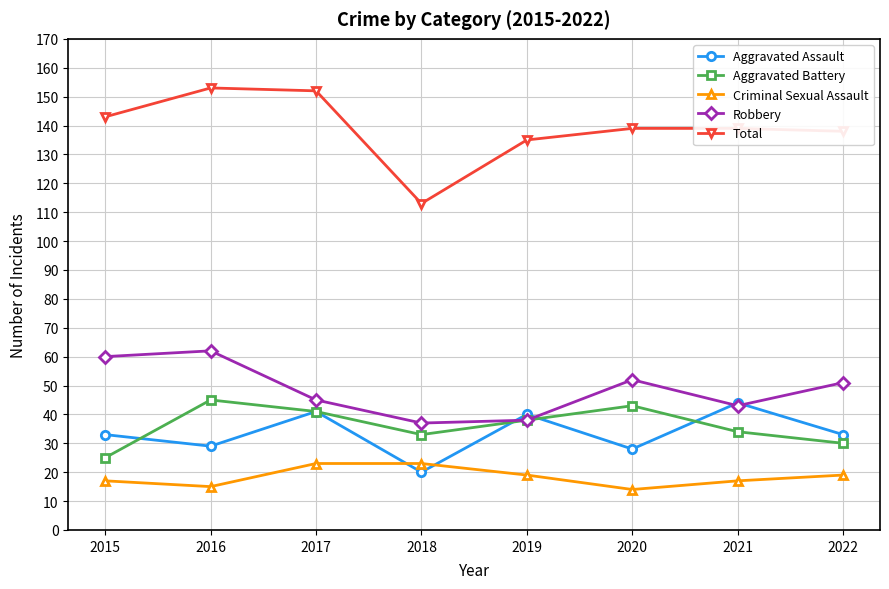

What is the greatest value displayed?

153